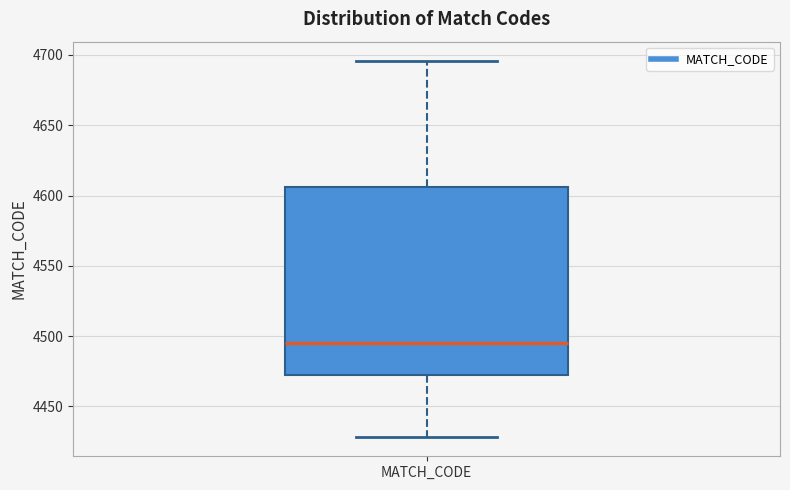

Read this box plot against the y-axis: the position of the median line, the range covered by the box, and the ends of both whiskers. The values are not printed on the chart, so give them approximately, as read against the axis.

median 4495, box 4475 to 4605, whiskers 4430 to 4695